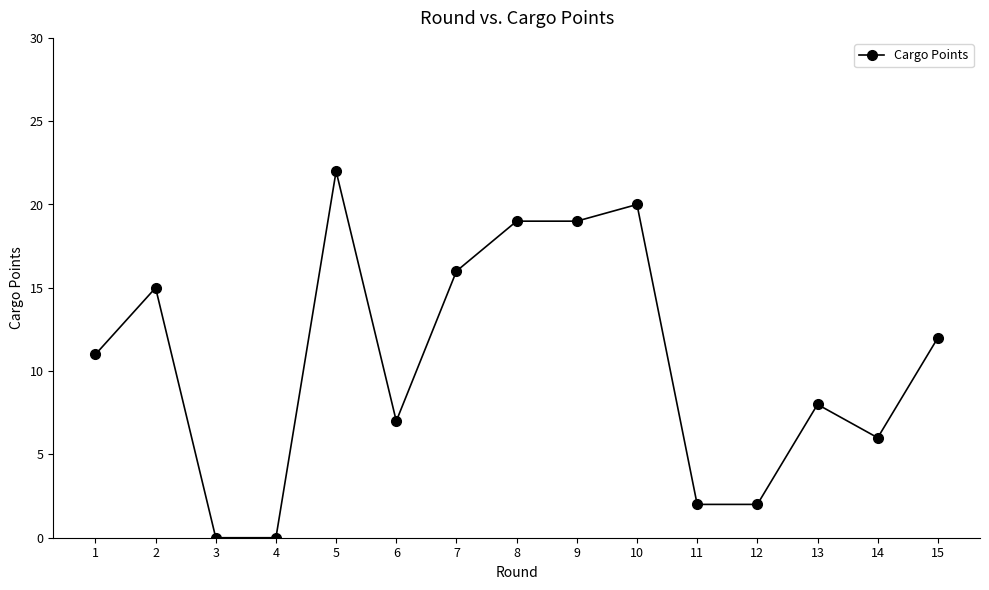

Count the number of categories in the chart.

15